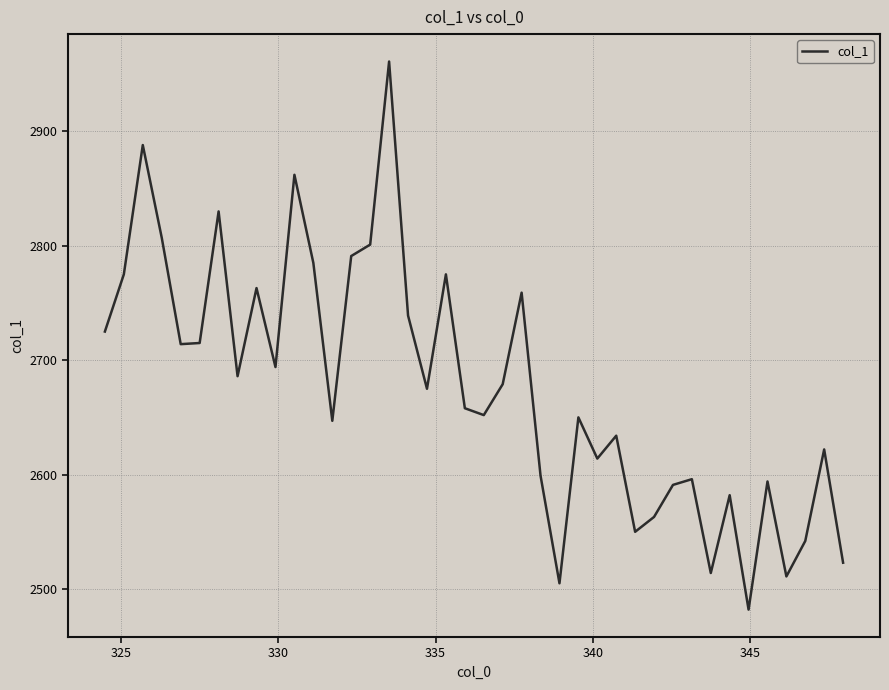

What is the greatest value displayed?

2961